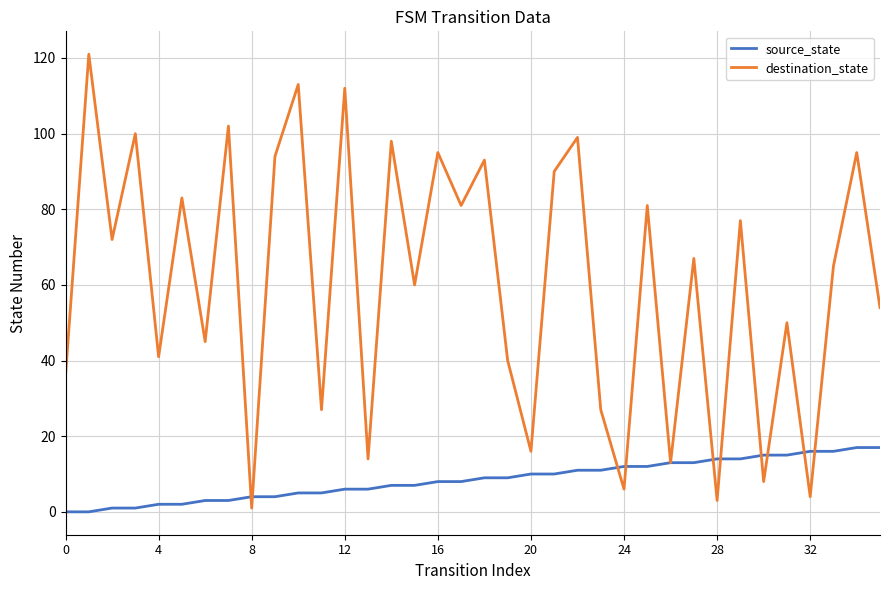

After their last crossing, which series has the higher values: destination_state or source_state?

destination_state